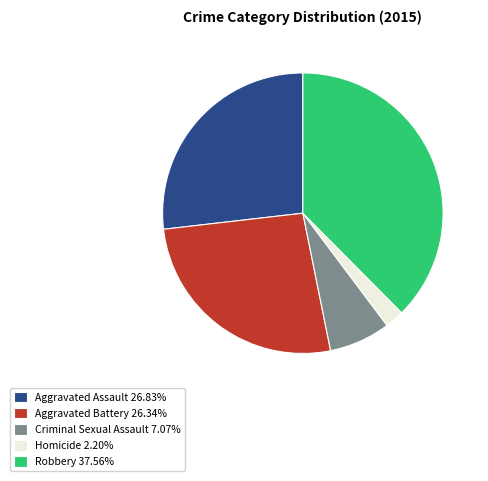

Does any single category account for the majority?

No